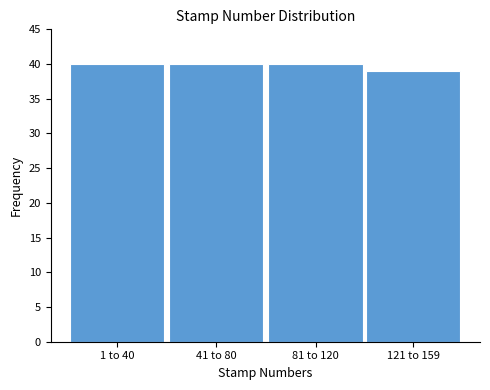

Reading right to left, list all the values displayed in this chart.

39	40	40	40